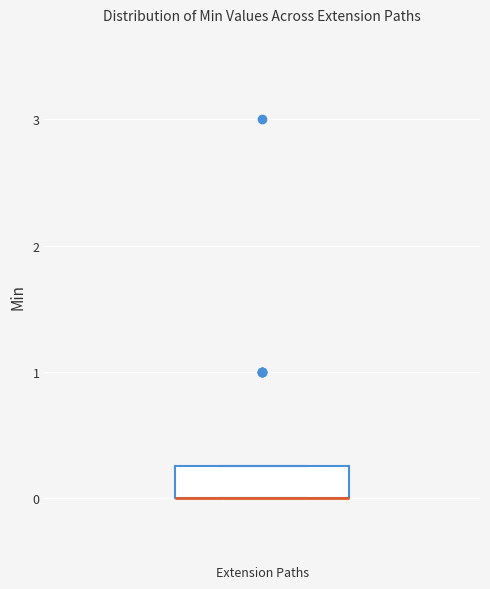

Transcribe this box plot: give where the median line is, the range the box spans, and where the two whiskers end, as read against the y-axis. The values are not printed on the chart, so give them approximately, as read against the axis.

median 0.0 (drawn on the box's lower edge), box 0.0 to 0.3, whiskers 0.0 to 0.3